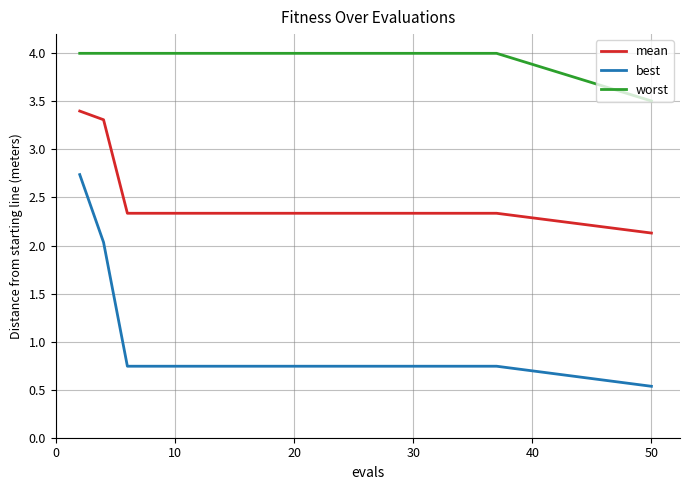

List the series in order of their overall mean, highest first.

worst, mean, best